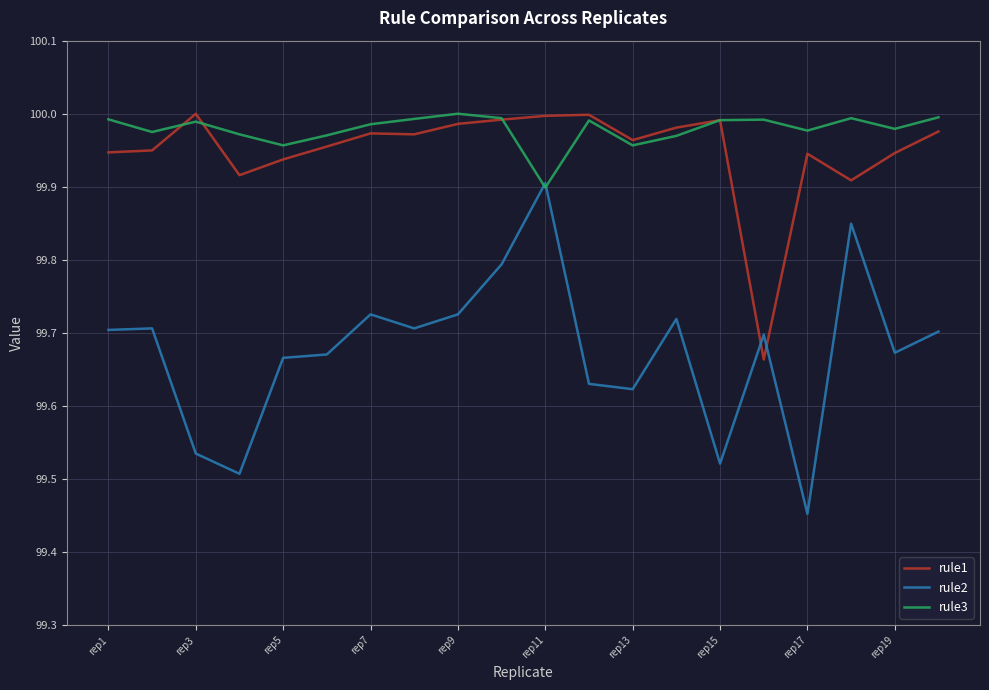

True or false: rule2 and rule1 intersect in this chart.

True